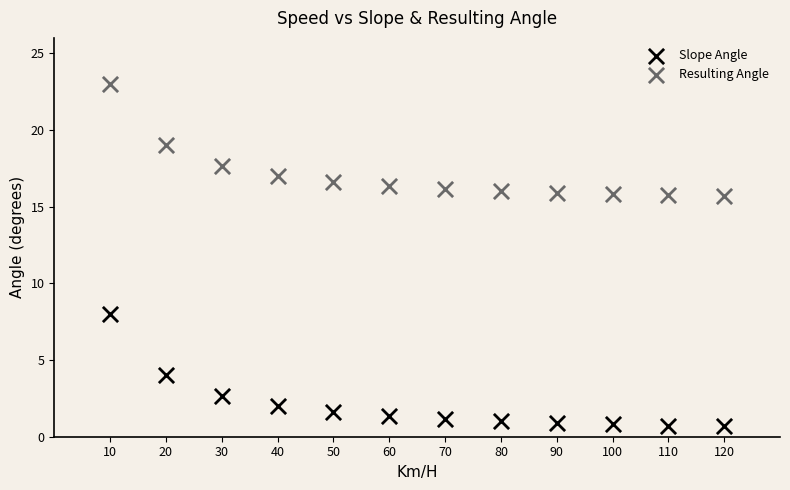

Across all series, what Y value is closest to 11?

8.0